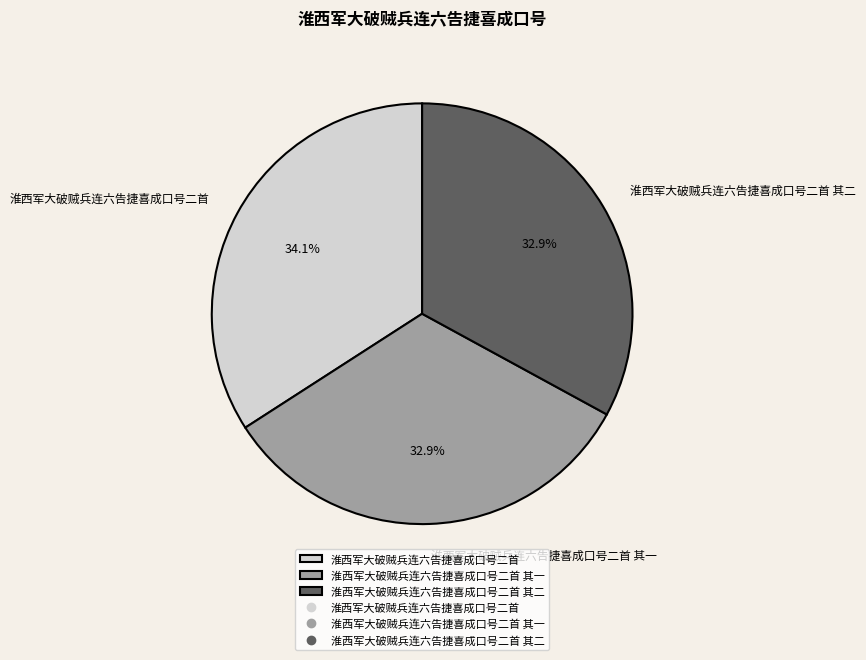

To the nearest percent, what is the average slice percentage?

33%